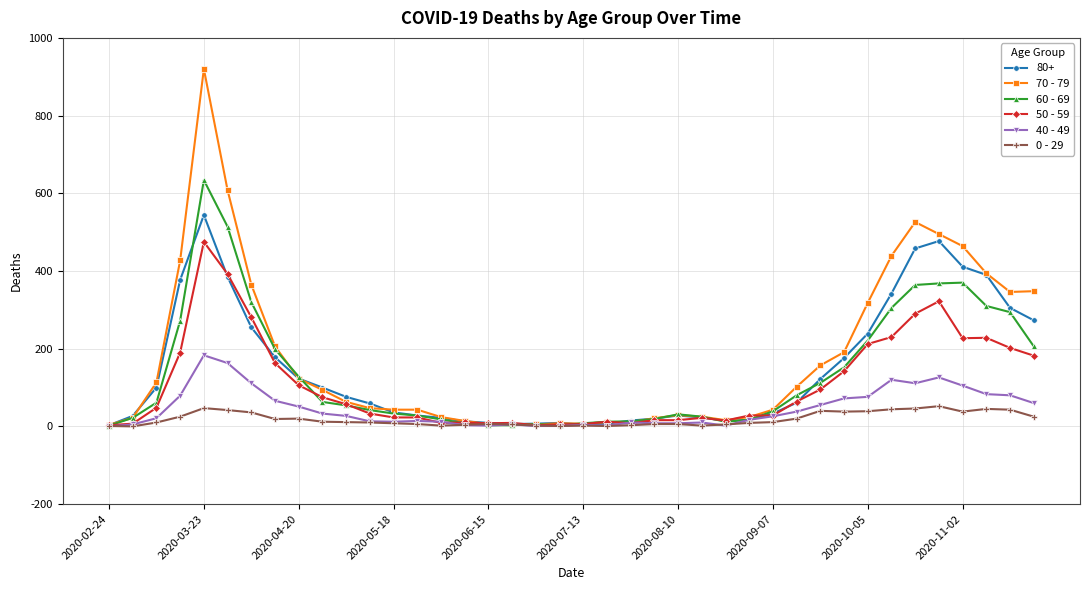

Which series has the widest spread of values?

70 - 79